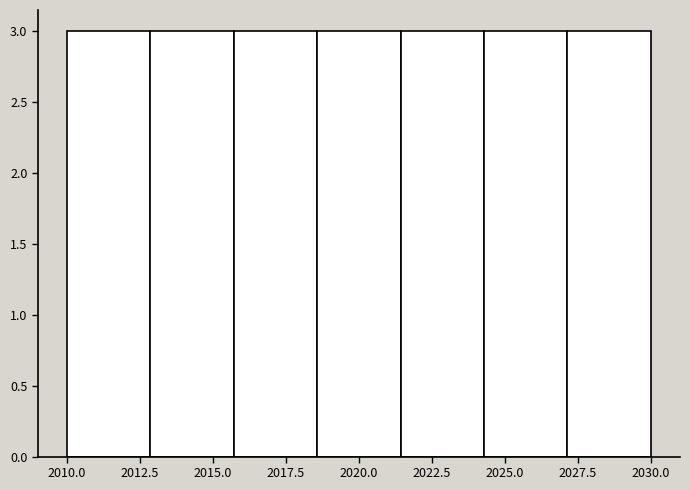

Reading left to right, list every bar in this chart as the range it spans on the x-axis followed by its height. Neither the bar edges nor the heights are printed on the chart, so give them approximately, as read against the axes.

2010.0 to 2013.0: 3
2013.0 to 2015.5: 3
2015.5 to 2018.5: 3
2018.5 to 2021.5: 3
2021.5 to 2024.5: 3
2024.5 to 2027.0: 3
2027.0 to 2030.0: 3